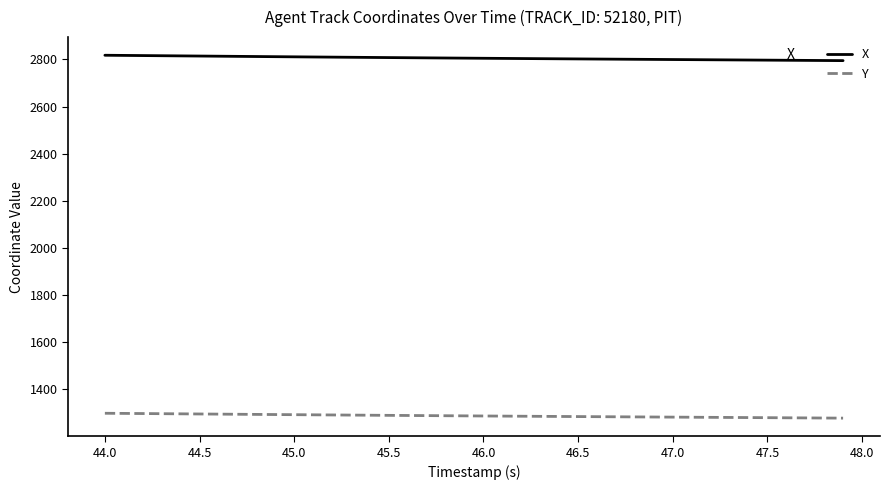

True or false: Y and X cross at least once.

False